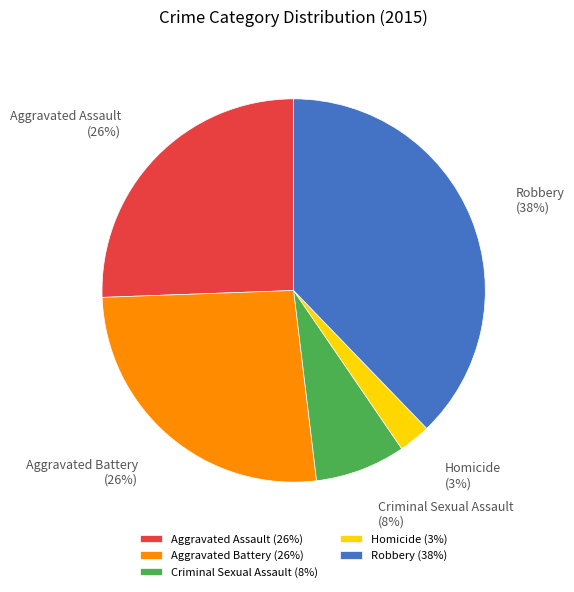

What percentage is the Robbery slice, to the nearest percent?

38%